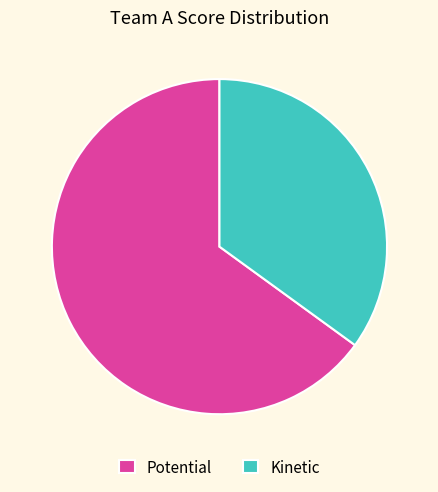

Is it true that Potential is 65% of the pie?

True